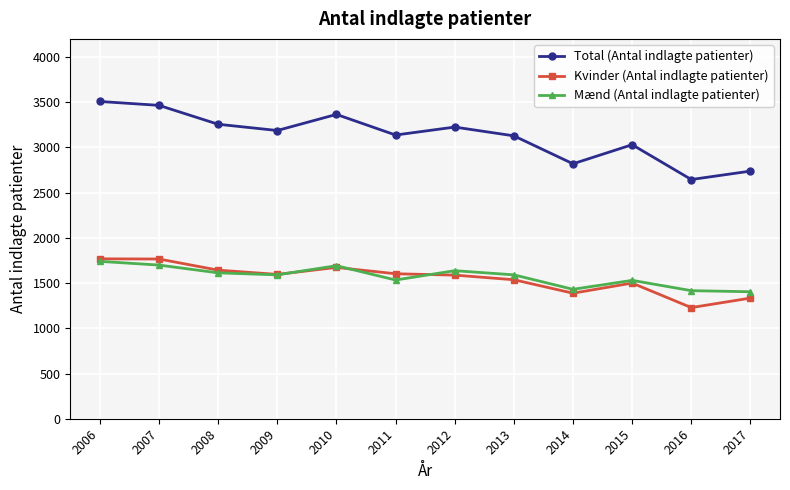

True or false: Total (Antal indlagte patienter) and Kvinder (Antal indlagte patienter) intersect in this chart.

False